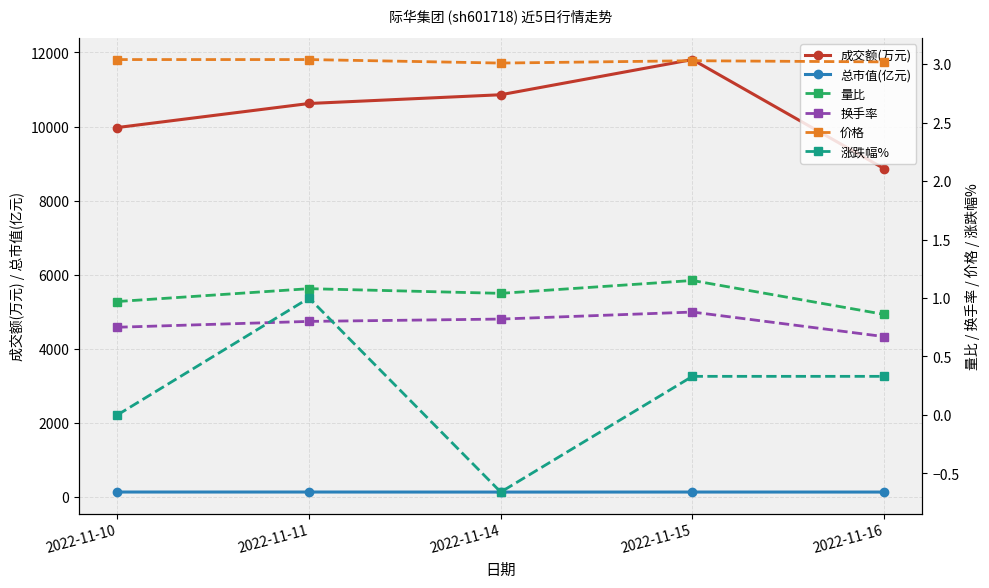

At which category does 量比 reach its first local valley?

2022-11-14